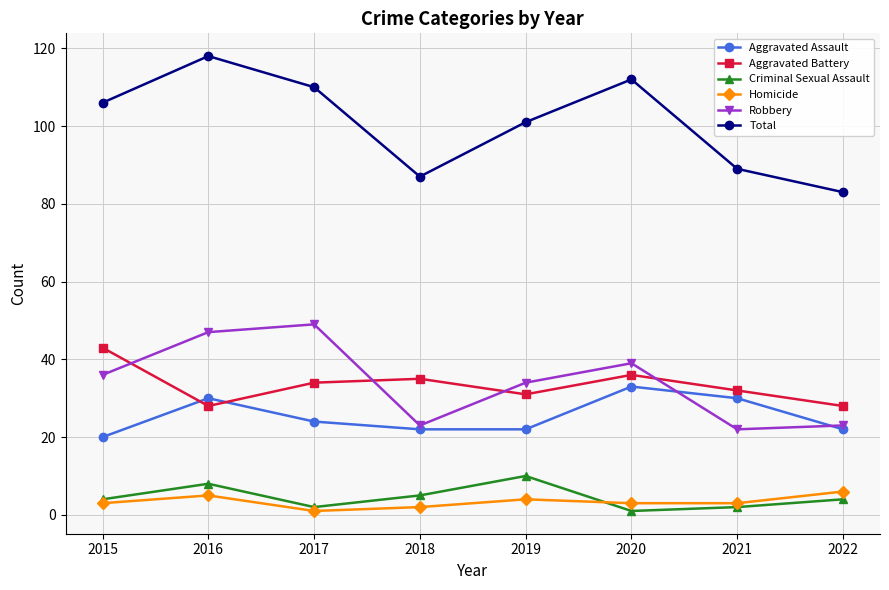

What is the average value of the Homicide series?

3